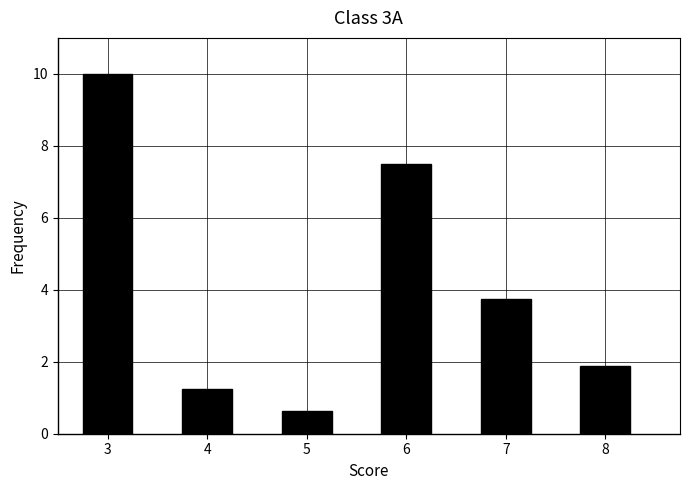

Is it true that the value at 3 is 6.8?

False